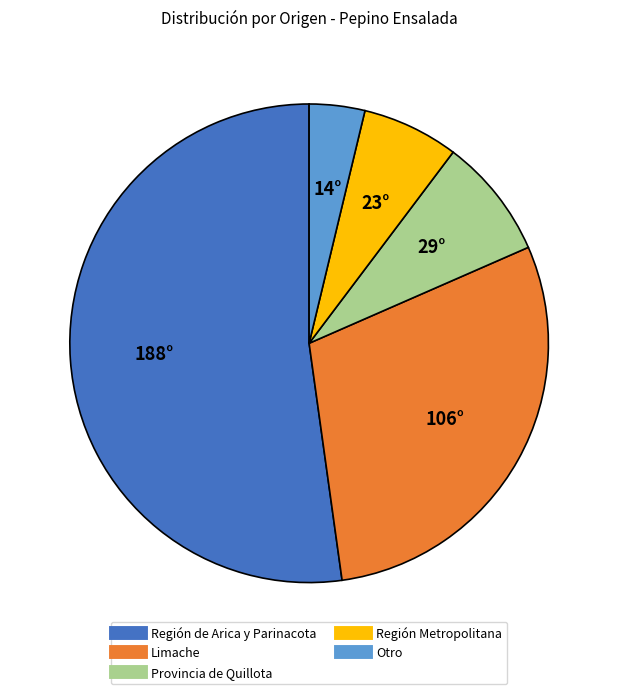

Is there a majority slice in this chart?

Yes